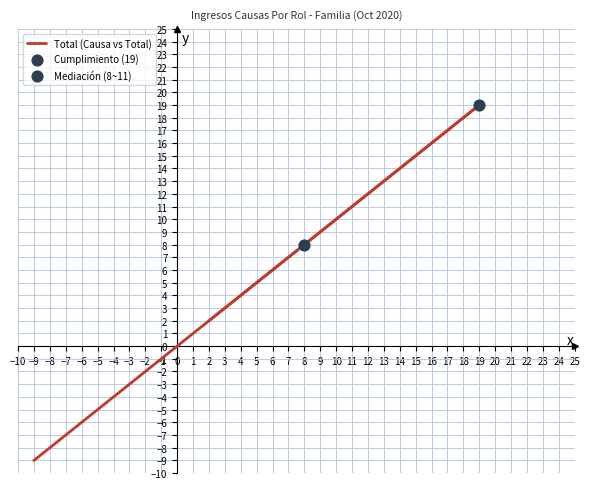

Between 19 and 2, which is larger?

19